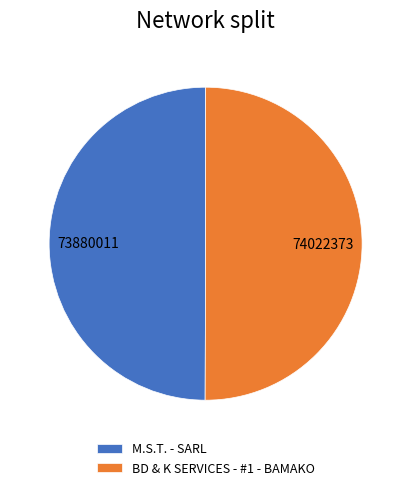

What is the ratio of the value at M.S.T. - SARL to the value at BD & K SERVICES - #1 - BAMAKO?

1.0